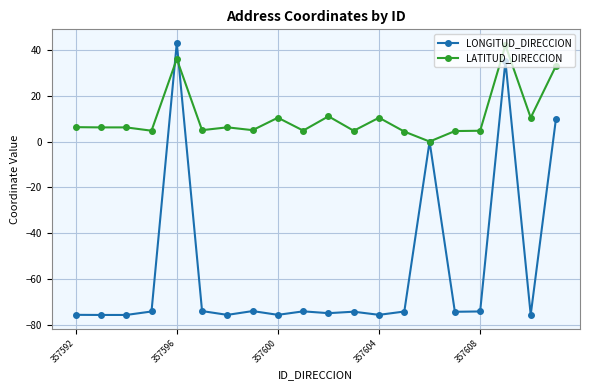

What is the highest value of the LATITUD_DIRECCION series?

42.0